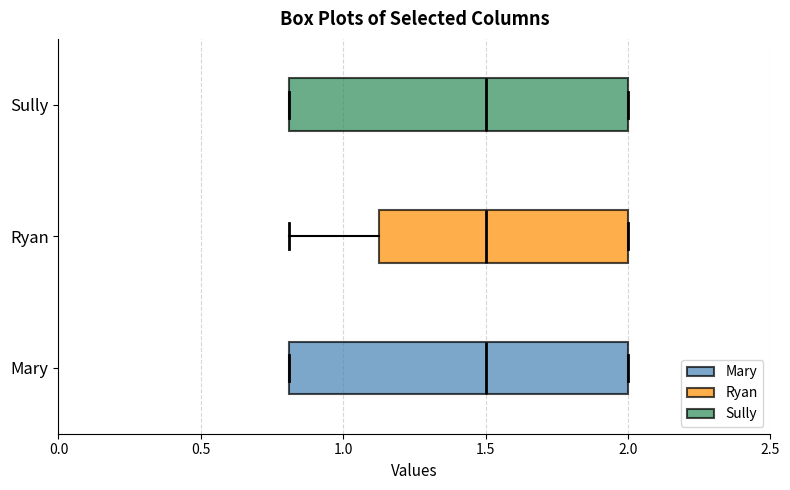

Reading bottom to top, read every box against the x-axis: the position of its median line, the range the box covers, and the ends of its whiskers. The values are not printed on the chart, so give them approximately, as read against the axis.

Mary: median 1.50, box 0.80 to 2.00, whiskers 0.80 to 2.00
Ryan: median 1.50, box 1.15 to 2.00, whiskers 0.80 to 2.00
Sully: median 1.50, box 0.80 to 2.00, whiskers 0.80 to 2.00